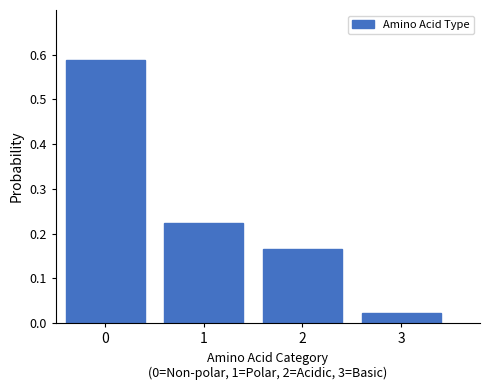

What is the change in value from 0 to 1?

-0.4